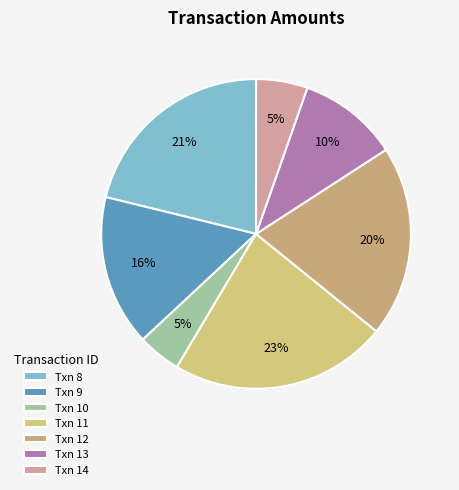

Which slice is the smallest?

10